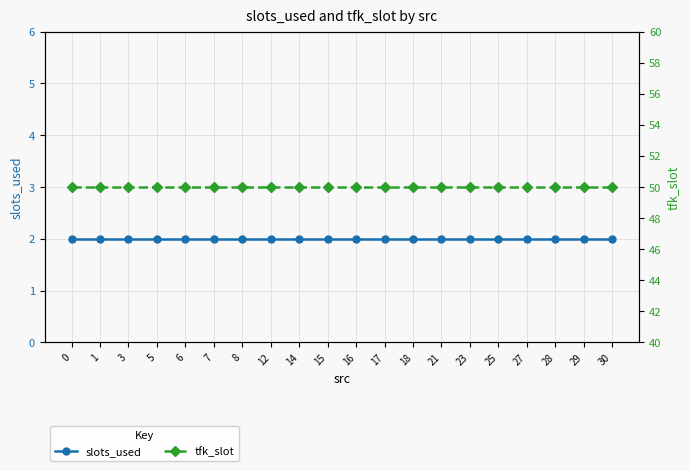

Reading left to right, what are all the values shown in this chart?

slots_used: 2	2	2	2	2	2	2	2	2	2	2	2	2	2	2	2	2	2	2	2
tfk_slot: 50	50	50	50	50	50	50	50	50	50	50	50	50	50	50	50	50	50	50	50